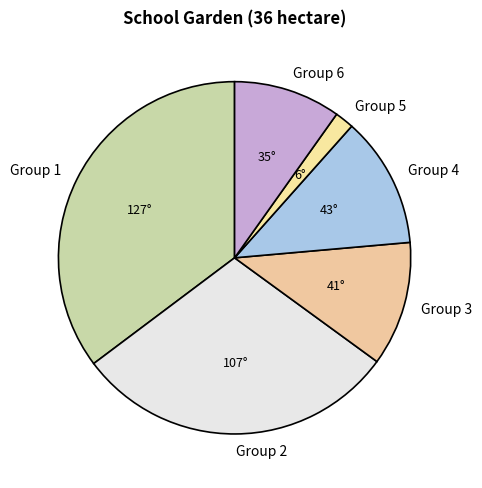

Rank the categories by value from lowest to highest.

Group 5, Group 6, Group 3, Group 4, Group 2, Group 1